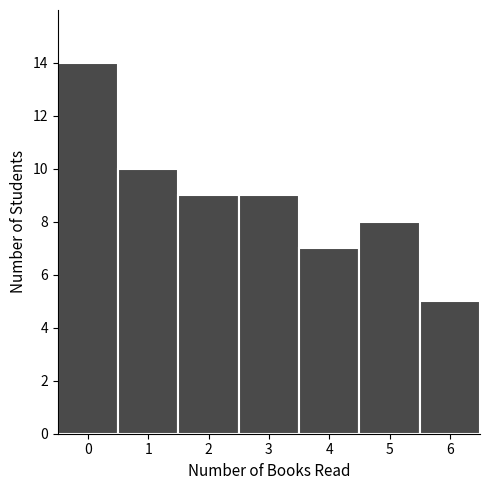

Reading left to right, what are all the values shown in this chart?

14	10	9	9	7	8	5